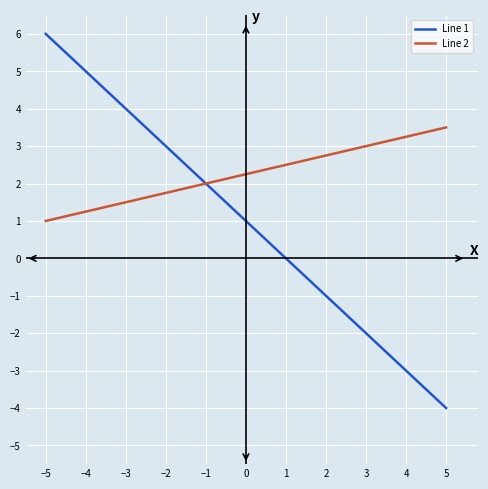

Which series has the largest total across all categories?

Line 2